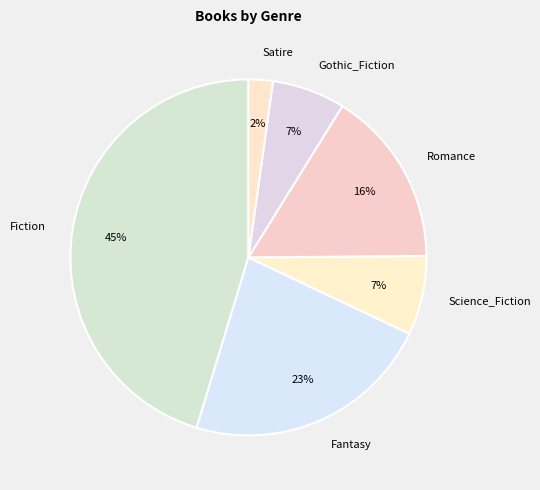

To the nearest percent, what is the difference between the Fantasy and Gothic_Fiction slice percentages?

16%